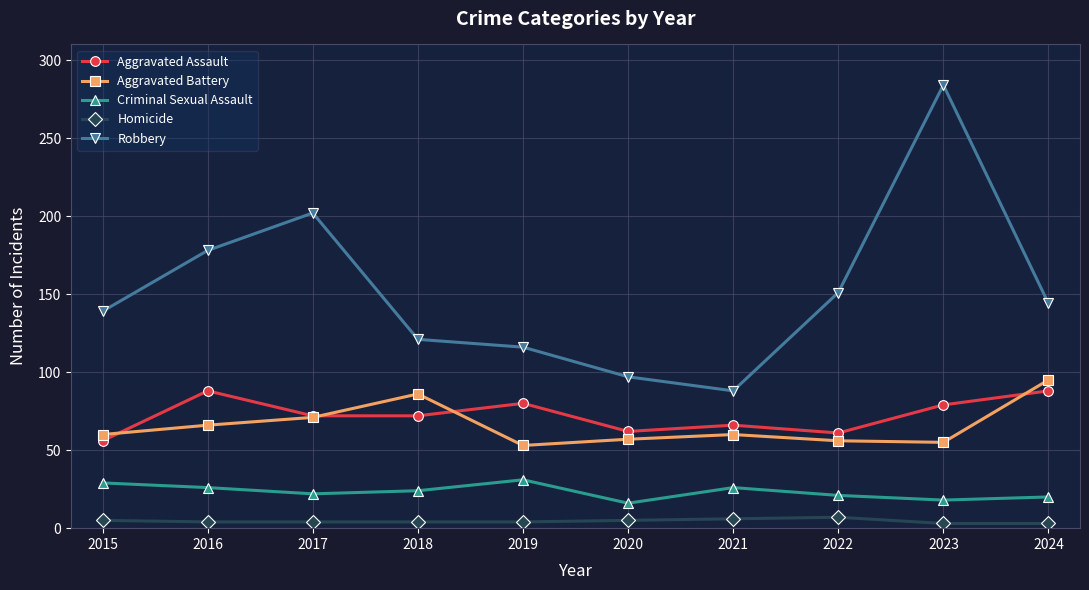

The Robbery series shows 178 at 2016. True or false?

True